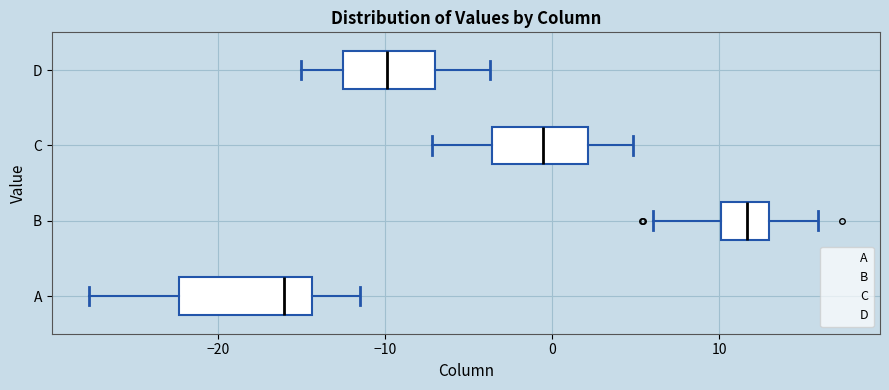

Reading bottom to top, read every box against the x-axis: the position of its median line, the range the box covers, and the ends of its whiskers. The values are not printed on the chart, so give them approximately, as read against the axis.

A: median -16, box -22 to -14, whiskers -28 to -11
B: median 12, box 10 to 13, whiskers 6 to 16
C: median -1, box -4 to 2, whiskers -7 to 5
D: median -10, box -13 to -7, whiskers -15 to -4